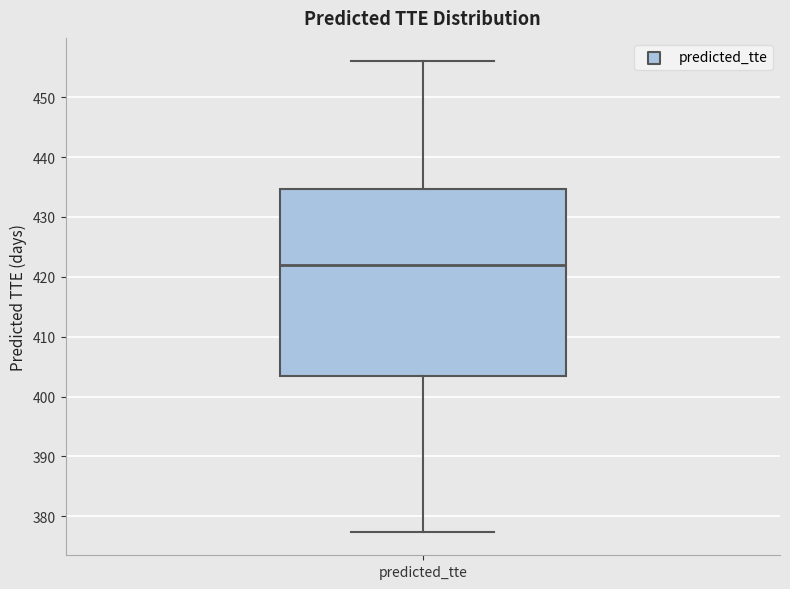

Read this box plot against the y-axis: the position of the median line, the range covered by the box, and the ends of both whiskers. The values are not printed on the chart, so give them approximately, as read against the axis.

median 422, box 403 to 435, whiskers 377 to 456